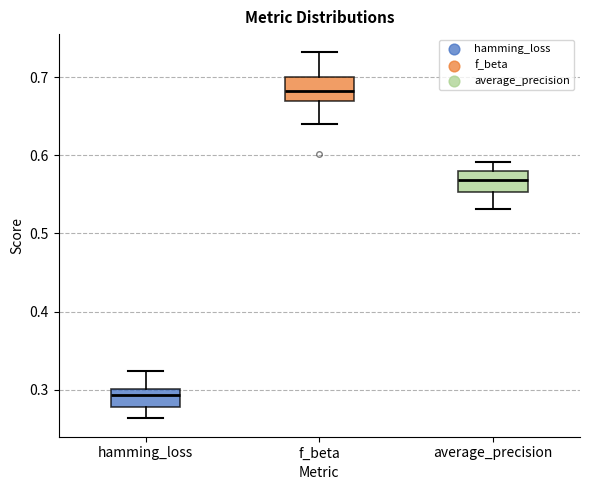

Reading left to right, transcribe this box plot: for each box, give where its median line is, the range the box spans, and where its two whiskers end, as read against the y-axis. The values are not printed on the chart, so give them approximately, as read against the axis.

hamming_loss: median 0.29, box 0.28 to 0.30, whiskers 0.26 to 0.32
f_beta: median 0.68, box 0.67 to 0.70, whiskers 0.64 to 0.73
average_precision: median 0.57, box 0.55 to 0.58, whiskers 0.53 to 0.59